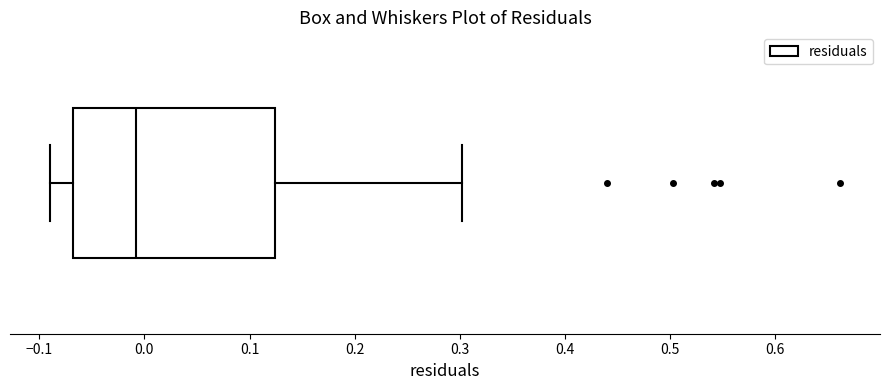

Transcribe this box plot: give where the median line is, the range the box spans, and where the two whiskers end, as read against the x-axis. The values are not printed on the chart, so give them approximately, as read against the axis.

median -0.01, box -0.07 to 0.12, whiskers -0.09 to 0.30